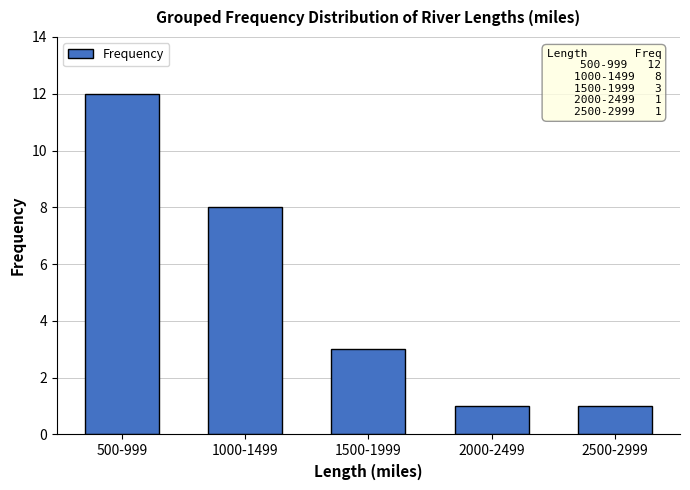

Reading right to left, list all the values displayed in this chart.

2500-2999=1	2000-2499=1	1500-1999=3	1000-1499=8	500-999=12